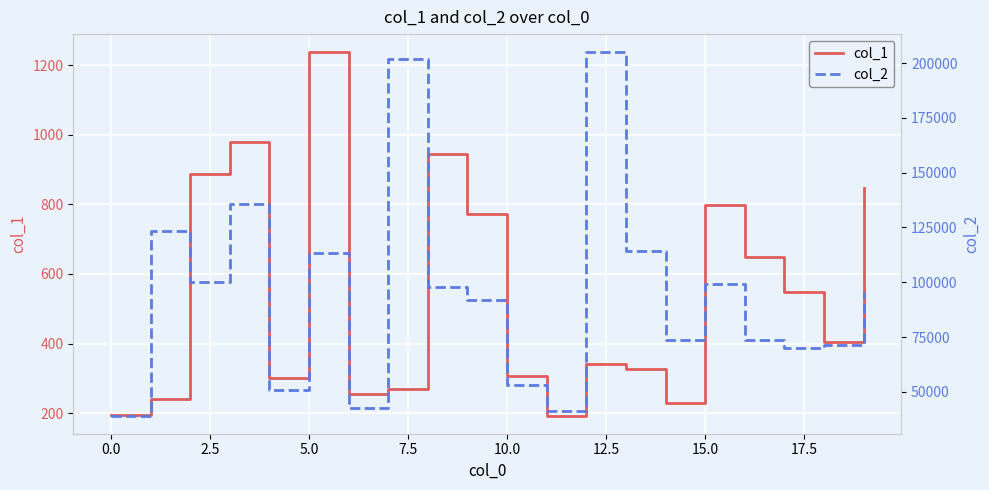

What is the difference between the maximum and minimum values in the col_1 series?

1044